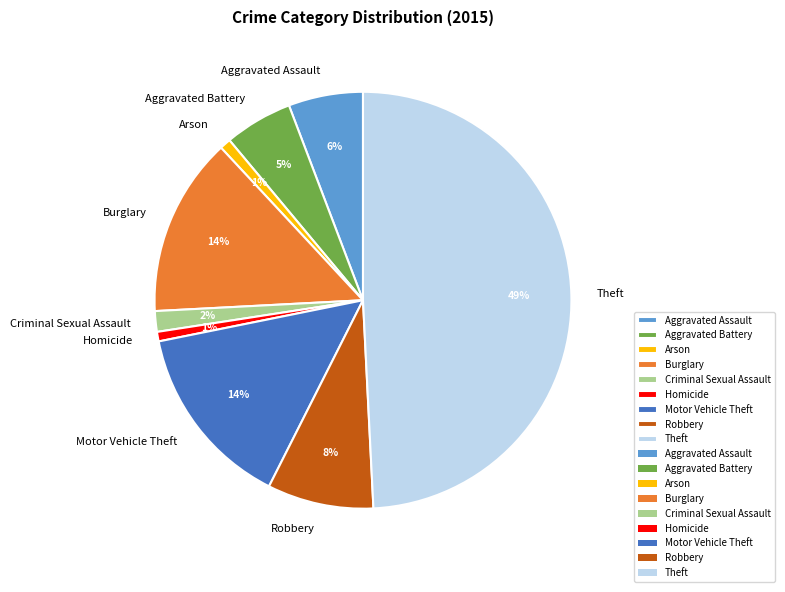

Which category has the biggest portion of the pie?

Theft